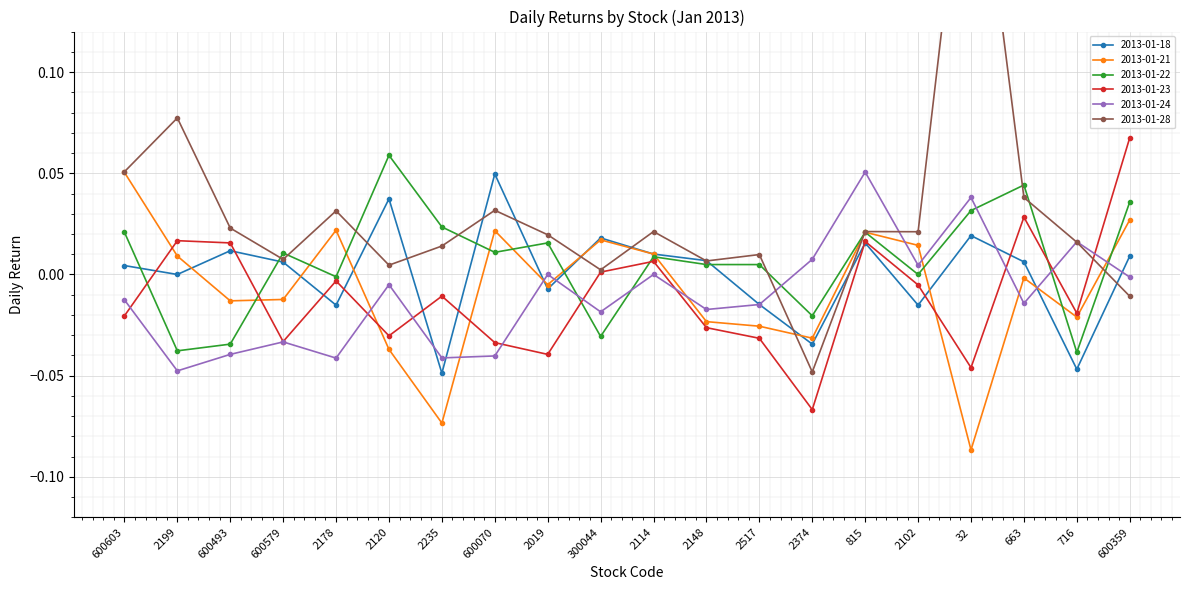

Is the value of 2013-01-18 at 815 greater than the value of 2013-01-24 at 2019?

Yes